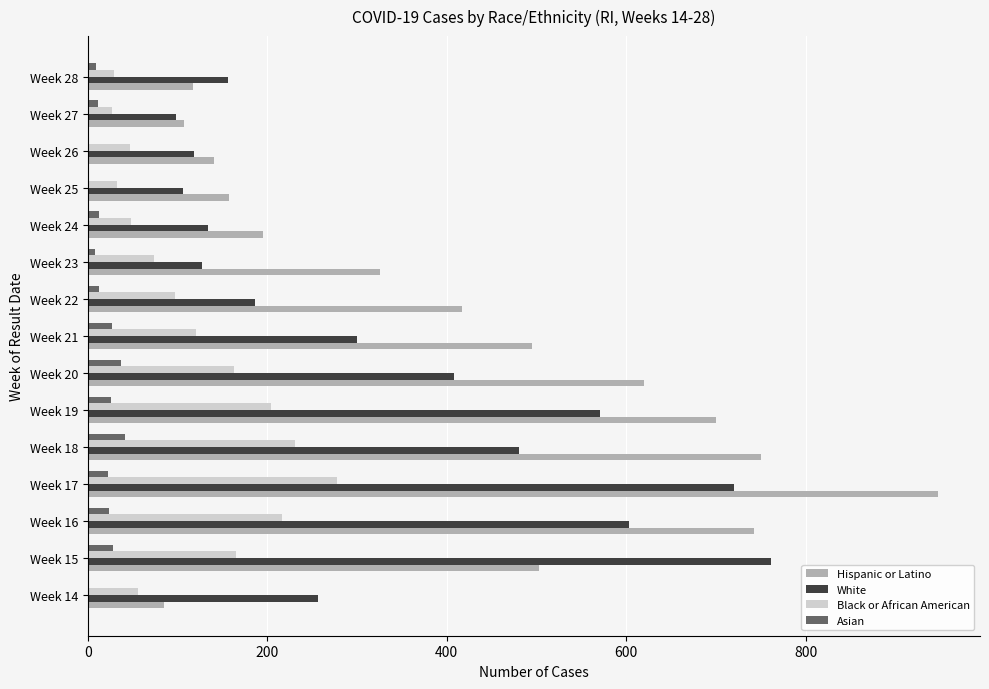

The value of Hispanic or Latino at Week 22 is 270. True or false?

False